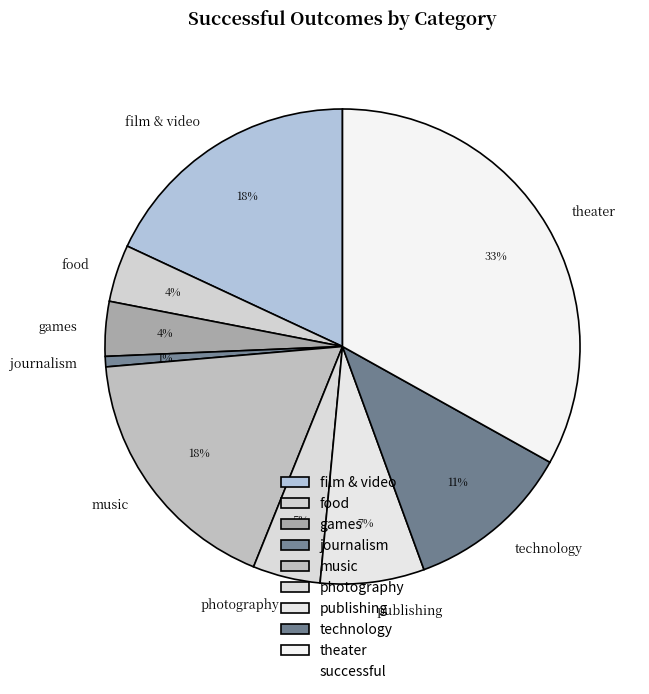

To the nearest percent, what is the average slice percentage?

11%